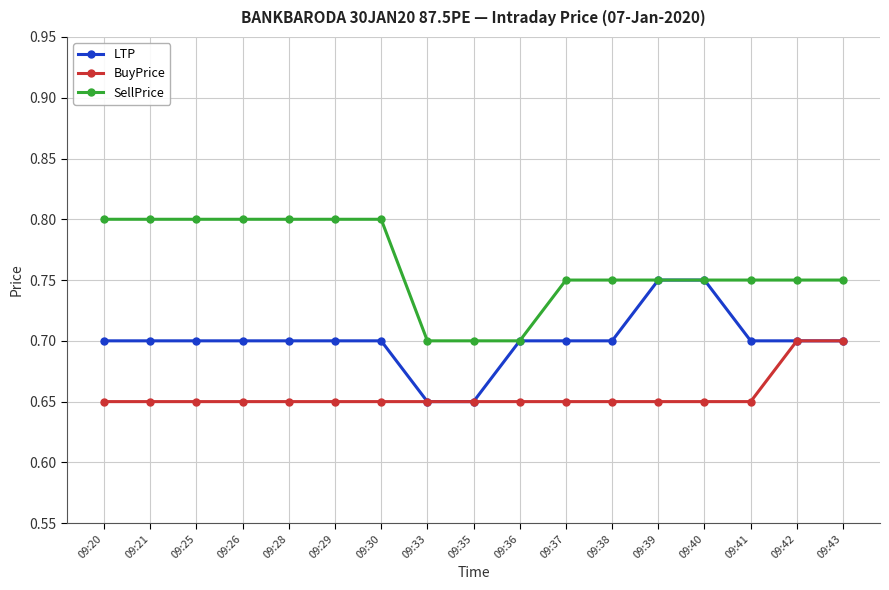

Rank the series by their maximum value, from lowest to highest.

BuyPrice, LTP, SellPrice